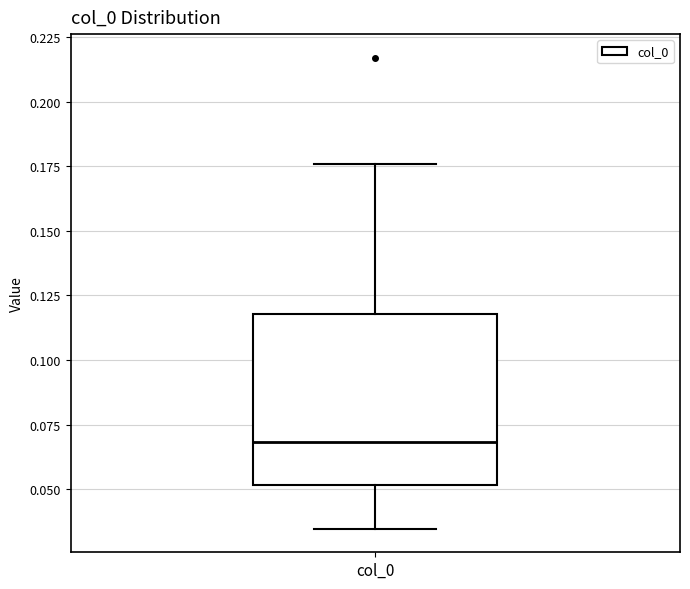

Transcribe this box plot: give where the median line is, the range the box spans, and where the two whiskers end, as read against the y-axis. The values are not printed on the chart, so give them approximately, as read against the axis.

median 0.070, box 0.050 to 0.120, whiskers 0.035 to 0.175